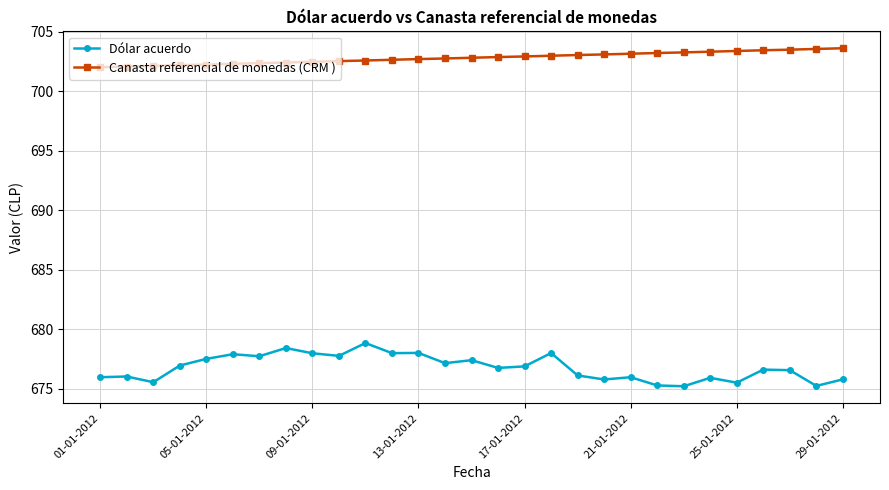

What is the value of the Canasta referencial de monedas (CRM ) point at the 12th from the left?

702.6